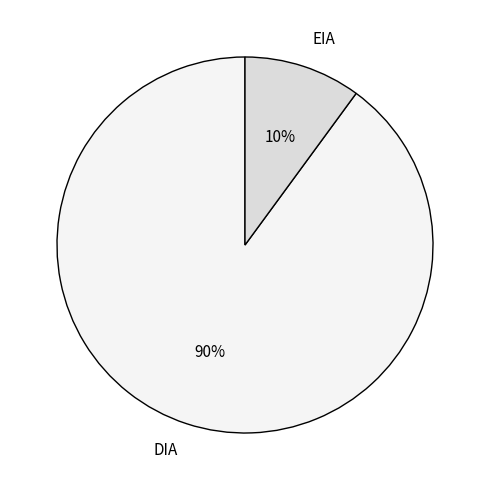

Which category has the biggest portion of the pie?

DIA